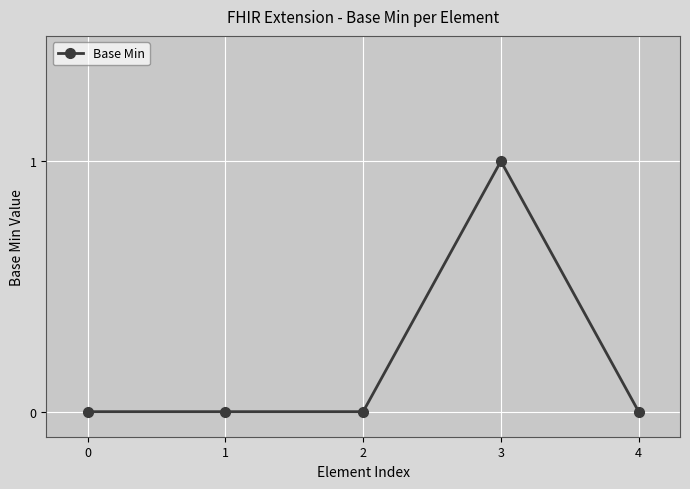

Reading left to right, extract all data points from this chart.

0=0	1=0	2=0	3=1	4=0